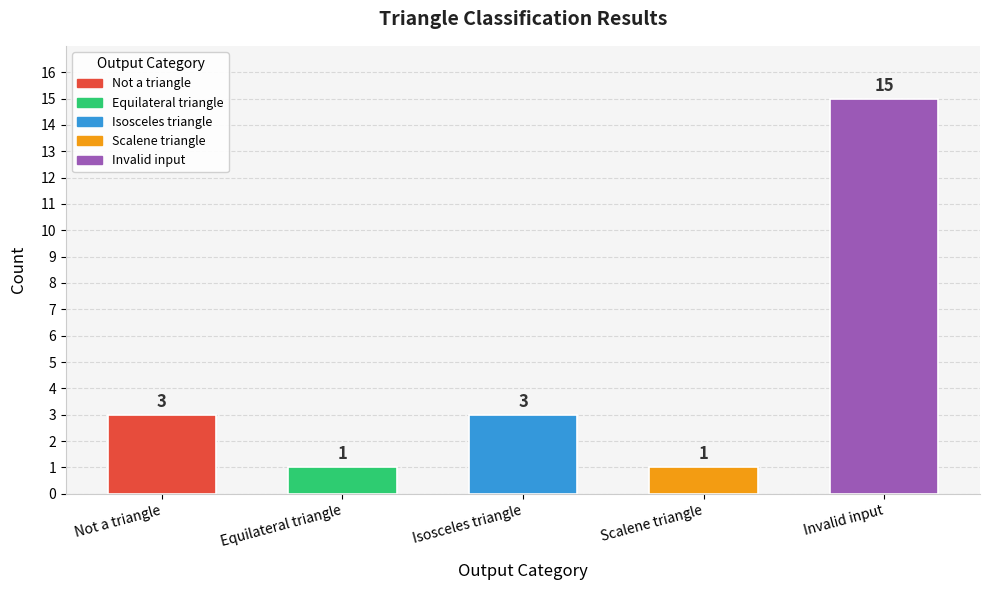

What is the label of the 1st bar from the left?

Not a triangle